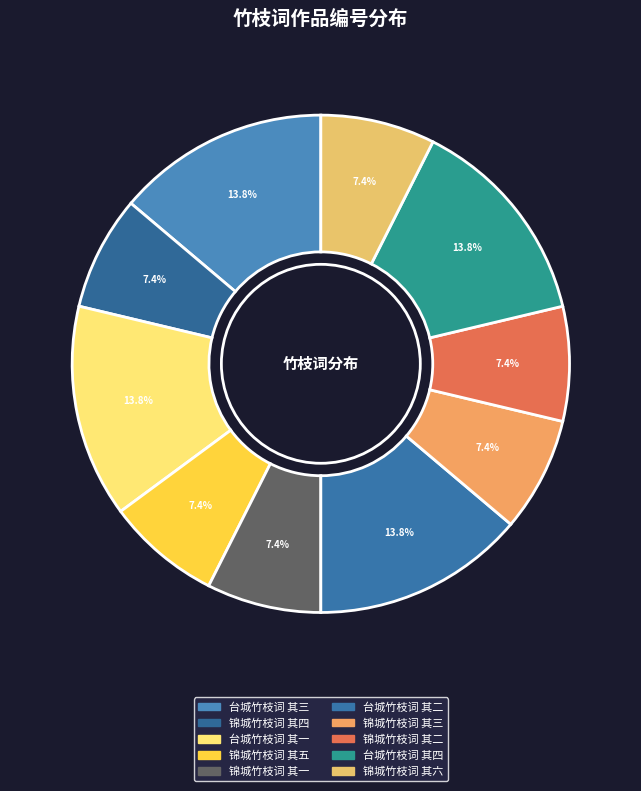

Is it true that 台城竹枝词 其一 is 1% of the pie?

False